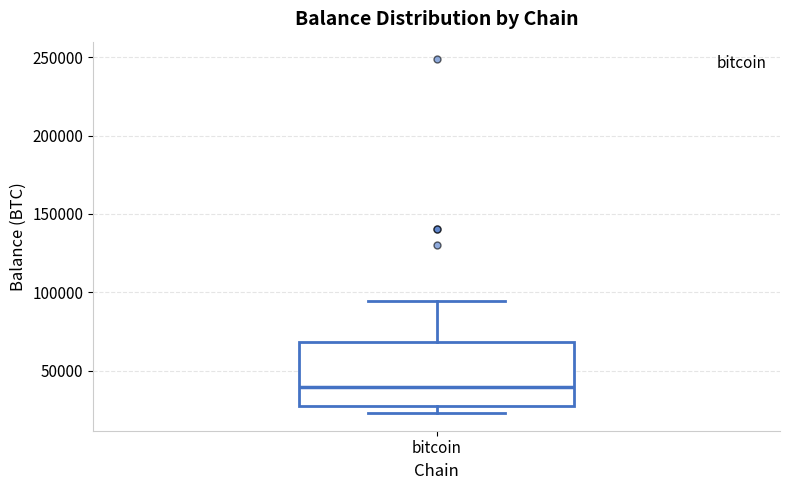

Transcribe this box plot: give where the median line is, the range the box spans, and where the two whiskers end, as read against the y-axis. The values are not printed on the chart, so give them approximately, as read against the axis.

median 40000, box 30000 to 70000, whiskers 25000 to 95000